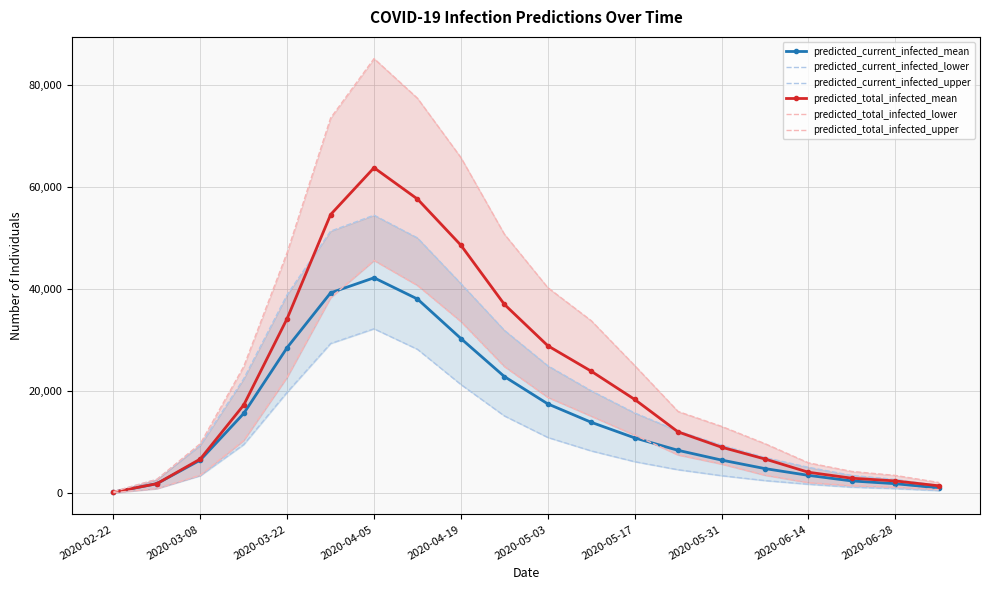

What is the smallest value displayed?

100